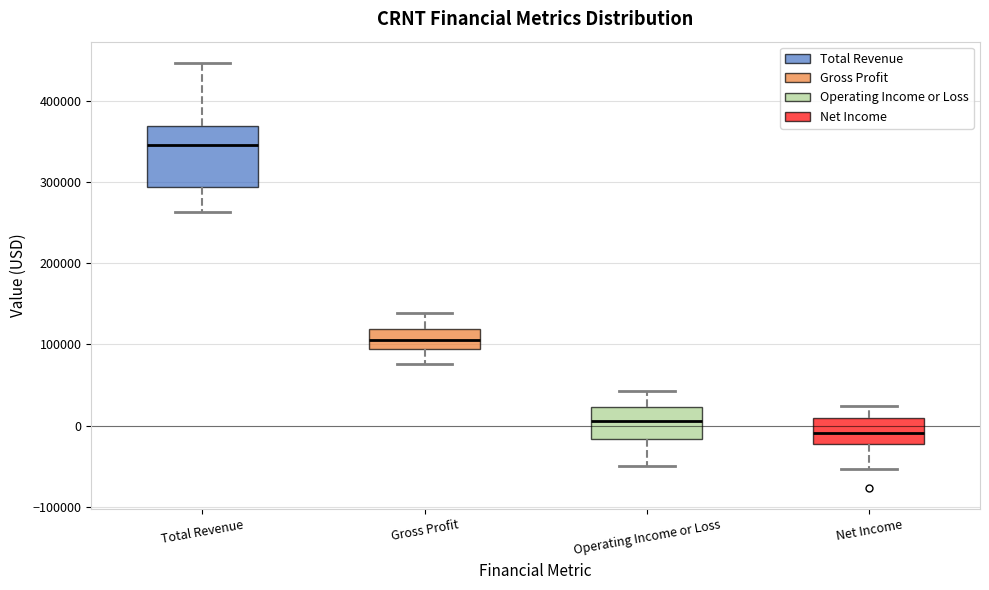

Reading left to right, transcribe this box plot: for each box, give where its median line is, the range the box spans, and where its two whiskers end, as read against the y-axis. The values are not printed on the chart, so give them approximately, as read against the axis.

Total Revenue: median 350000, box 290000 to 370000, whiskers 260000 to 450000
Gross Profit: median 110000, box 90000 to 120000, whiskers 80000 to 140000
Operating Income or Loss: median 10000, box -20000 to 20000, whiskers -50000 to 40000
Net Income: median -10000, box -20000 to 10000, whiskers -50000 to 20000